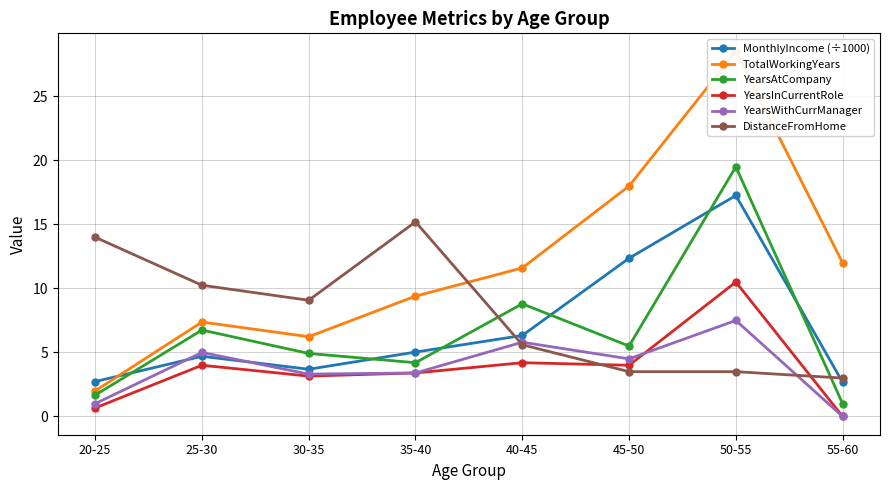

After their last crossing, which series has the higher values: TotalWorkingYears or MonthlyIncome (÷1000)?

TotalWorkingYears